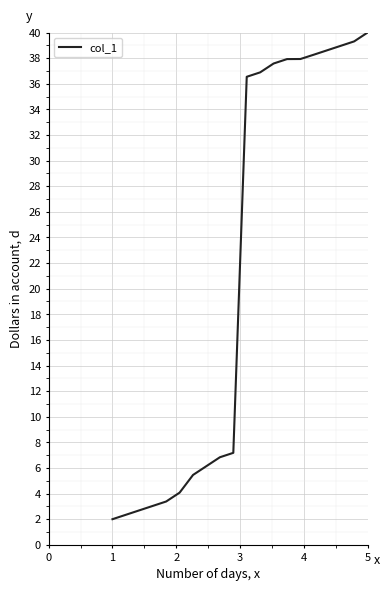

Count the number of data series in this chart.

1